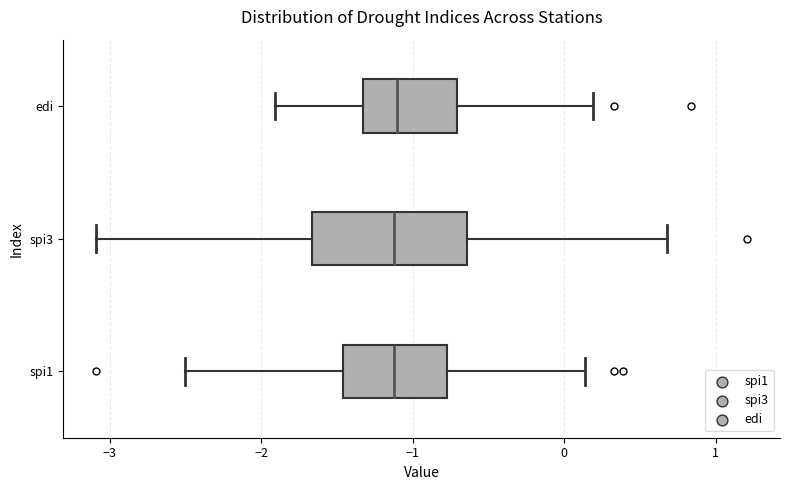

Reading bottom to top, read every box against the x-axis: the position of its median line, the range the box covers, and the ends of its whiskers. The values are not printed on the chart, so give them approximately, as read against the axis.

spi1: median -1.1, box -1.5 to -0.8, whiskers -2.5 to 0.1
spi3: median -1.1, box -1.7 to -0.6, whiskers -3.1 to 0.7
edi: median -1.1, box -1.3 to -0.7, whiskers -1.9 to 0.2